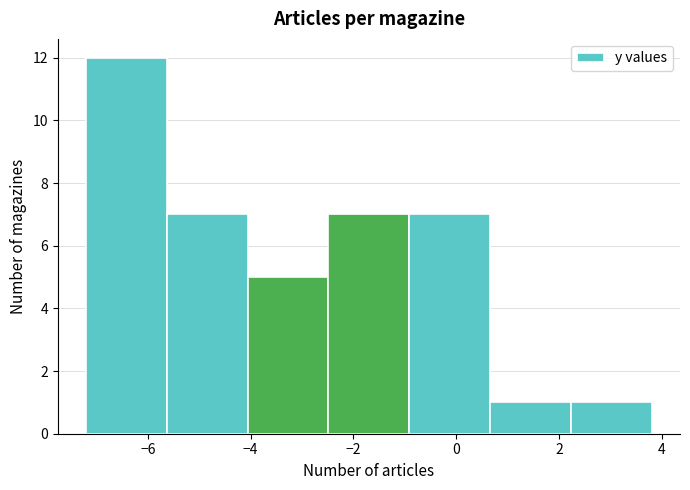

Reading left to right, transcribe this chart: for each bar, give the range it covers on the x-axis and its height. Neither the bar edges nor the heights are printed on the chart, so give them approximately, as read against the axes.

-7.2 to -5.6: 12
-5.6 to -4.0: 7
-4.0 to -2.4: 5
-2.4 to -1.0: 7
-1.0 to 0.6: 7
0.6 to 2.2: 1
2.2 to 3.8: 1